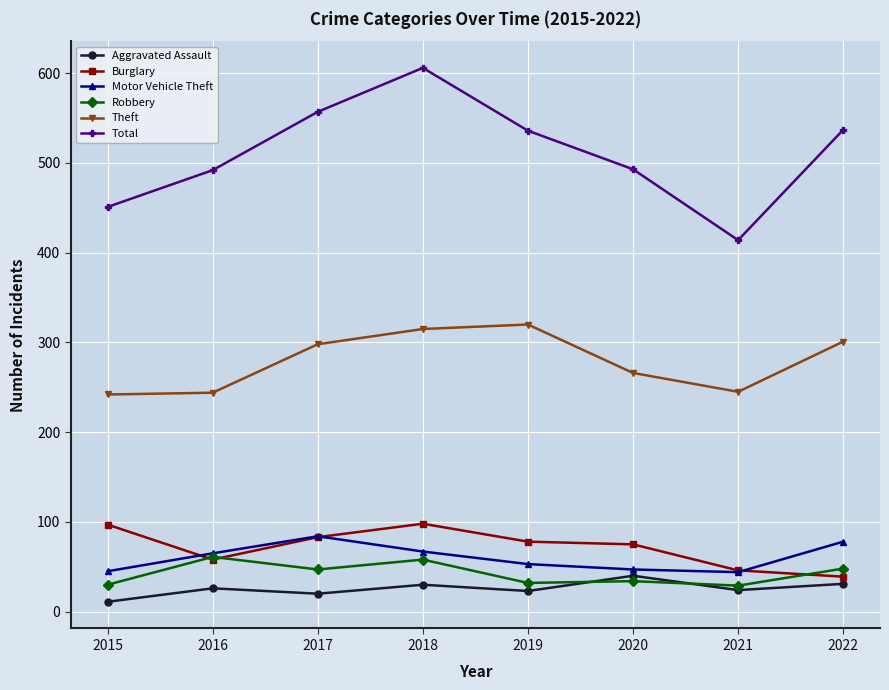

At which label is Theft closest to 281?

2020